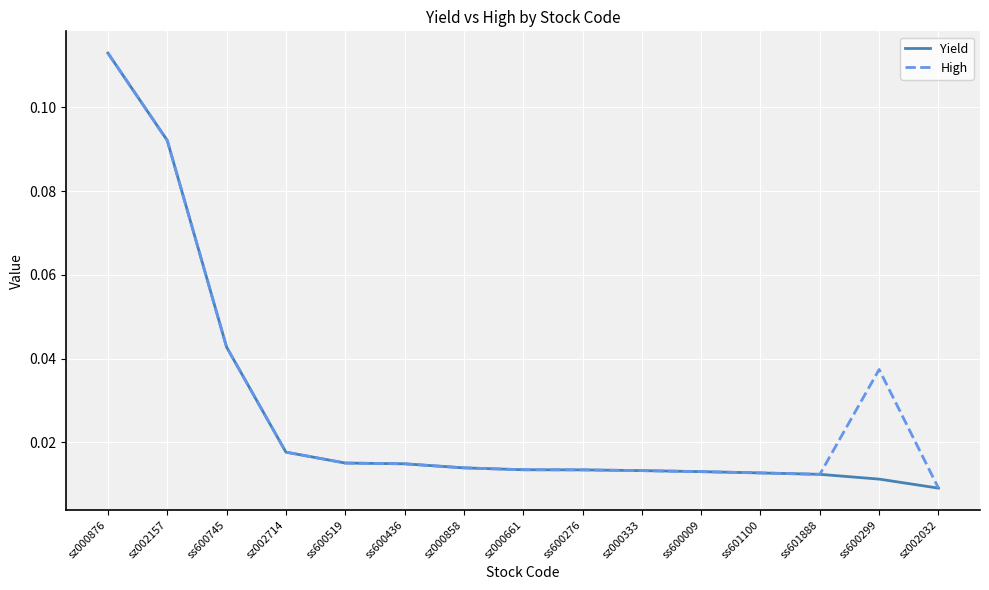

What position from the left is sz000333?

10